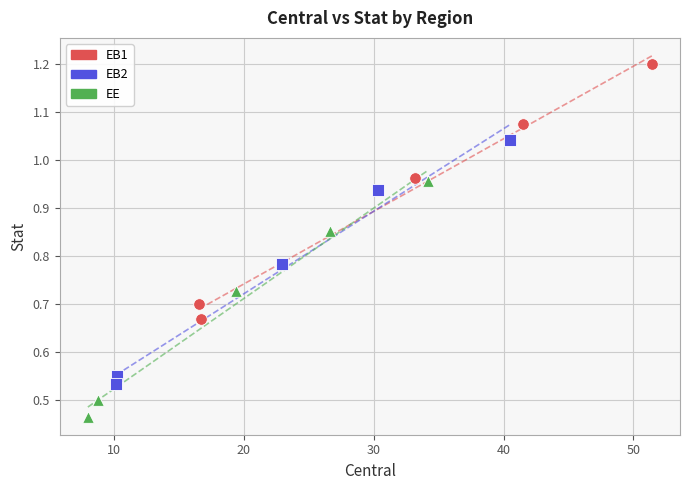

Which series has the largest Y range (max minus min)?

EB1